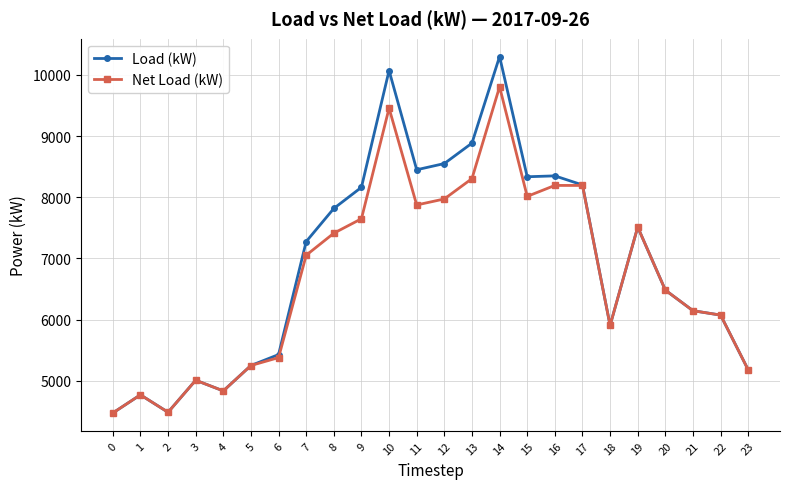

Rank the series by their average value, from highest to lowest.

Load (kW), Net Load (kW)